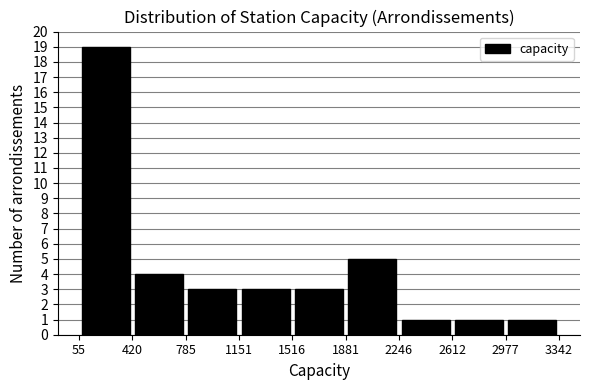

Reading left to right, transcribe this chart: for each bar, give the range it covers on the x-axis and its height. The values are not printed on the chart, so give them approximately, as read against the axis.

55 to 420: 19
420 to 785: 4
785 to 1151: 3
1151 to 1516: 3
1516 to 1881: 3
1881 to 2246: 5
2246 to 2612: 1
2612 to 2977: 1
2977 to 3342: 1